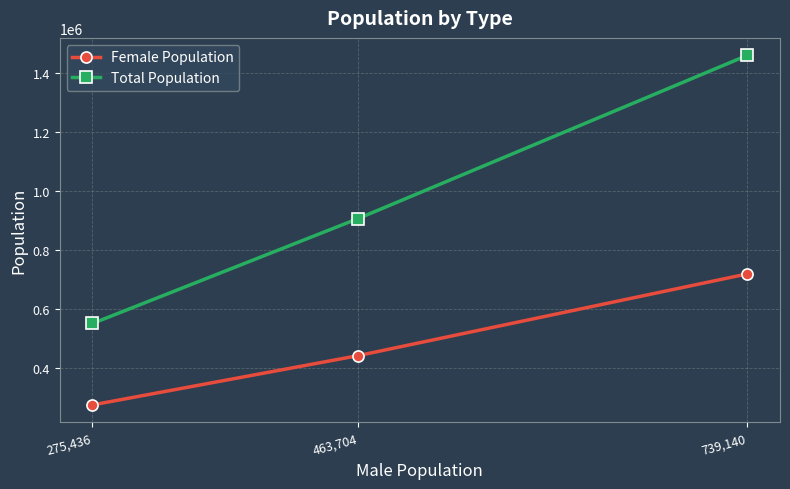

The Total Population series shows 551731 at 275,436. True or false?

True